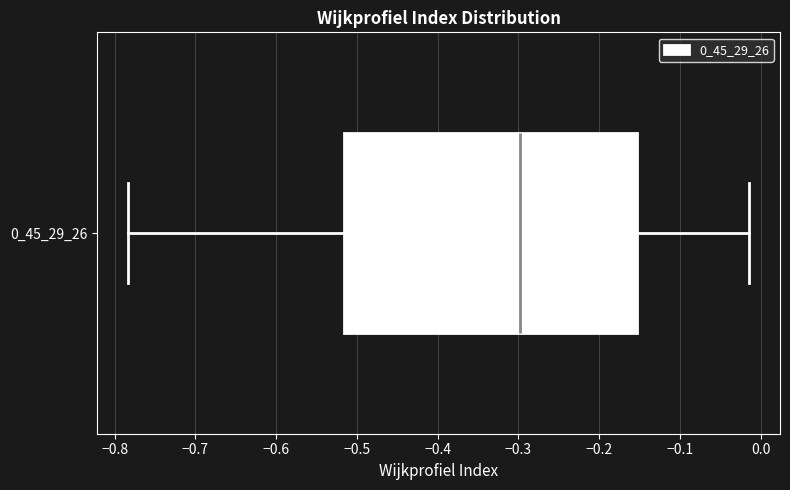

Transcribe this box plot: give where the median line is, the range the box spans, and where the two whiskers end, as read against the x-axis. The values are not printed on the chart, so give them approximately, as read against the axis.

median -0.30, box -0.52 to -0.15, whiskers -0.78 to -0.01